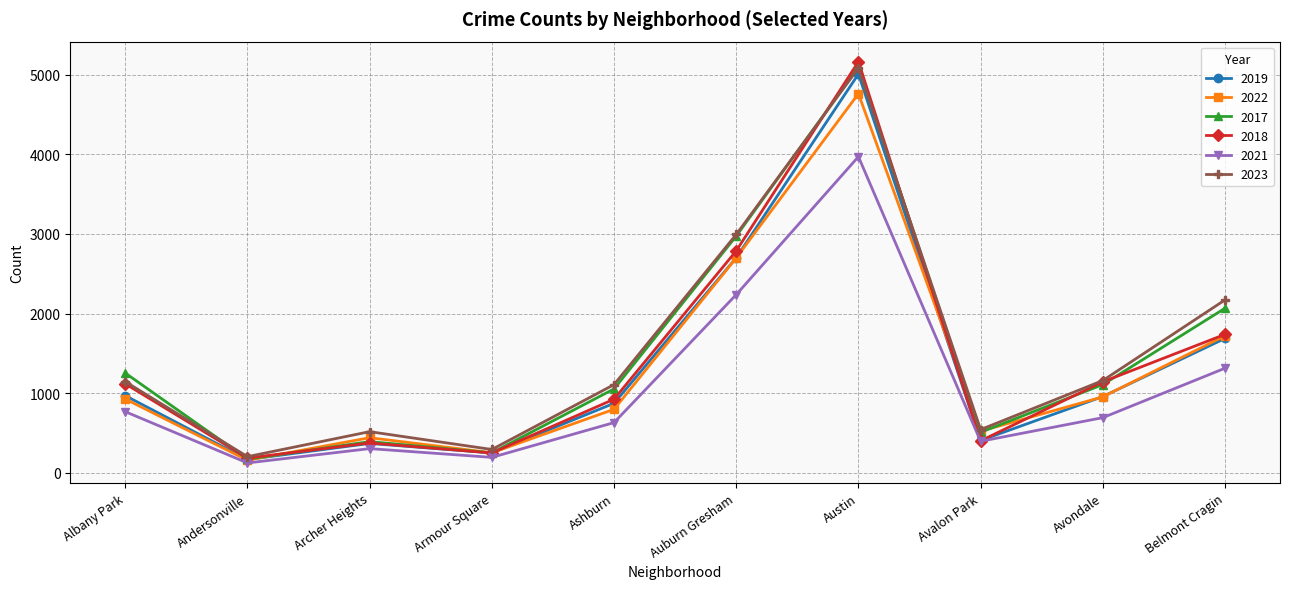

What is the value of the 2023 point at the 2nd from the left?

202